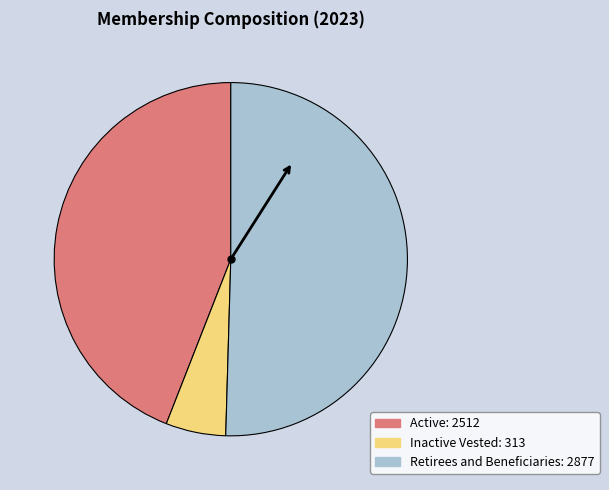

Which slice is the largest?

Retirees and Beneficiaries